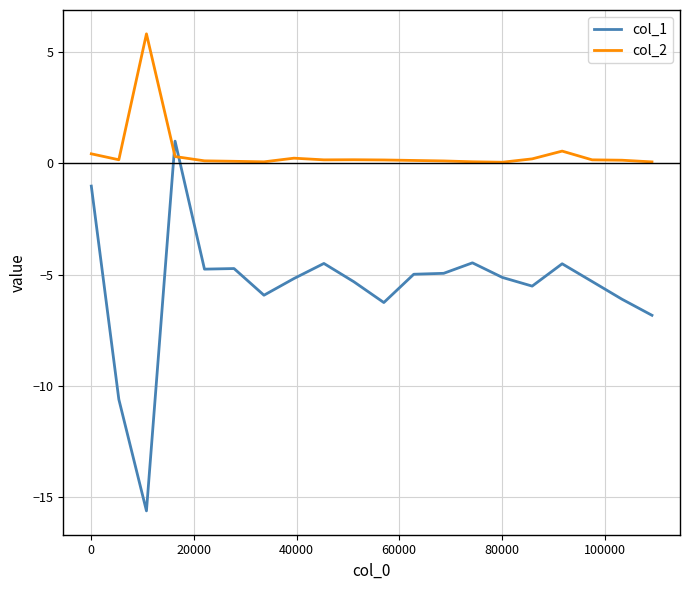

What is the highest value of the col_2 series?

5.8